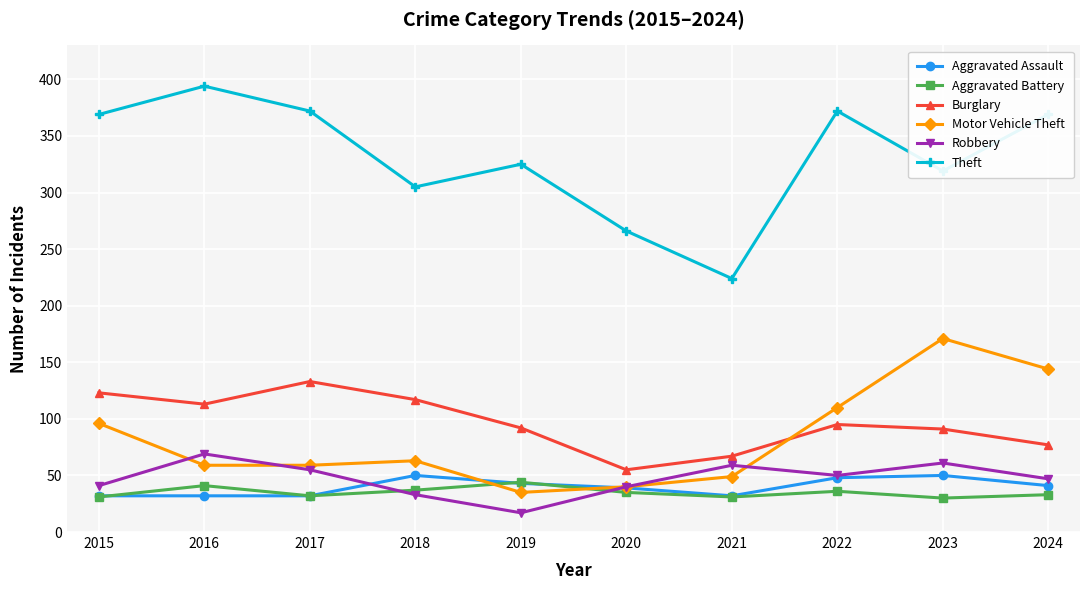

At how many categories does at least one series exceed 384?

1